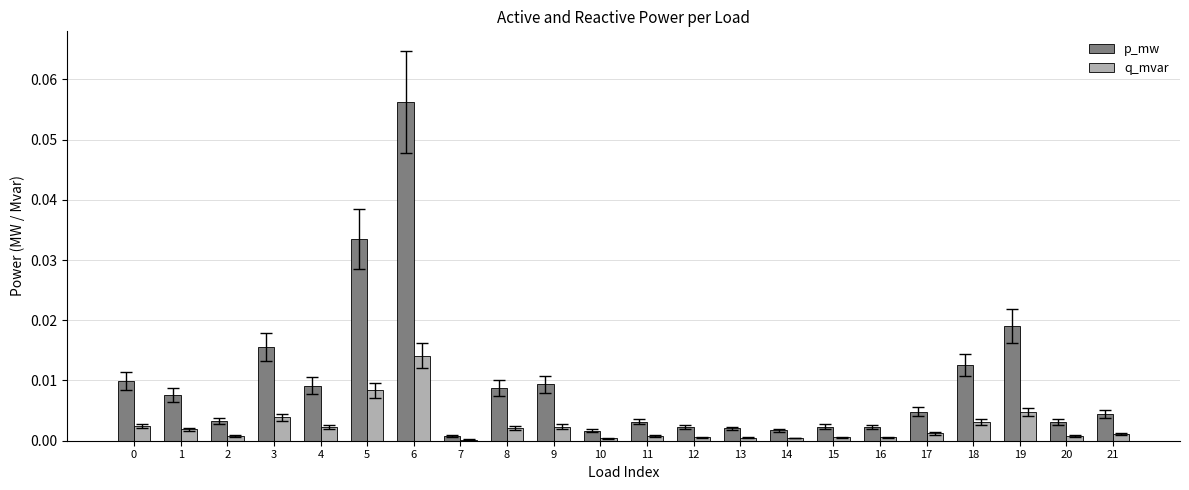

Which series has the largest total across all categories?

p_mw